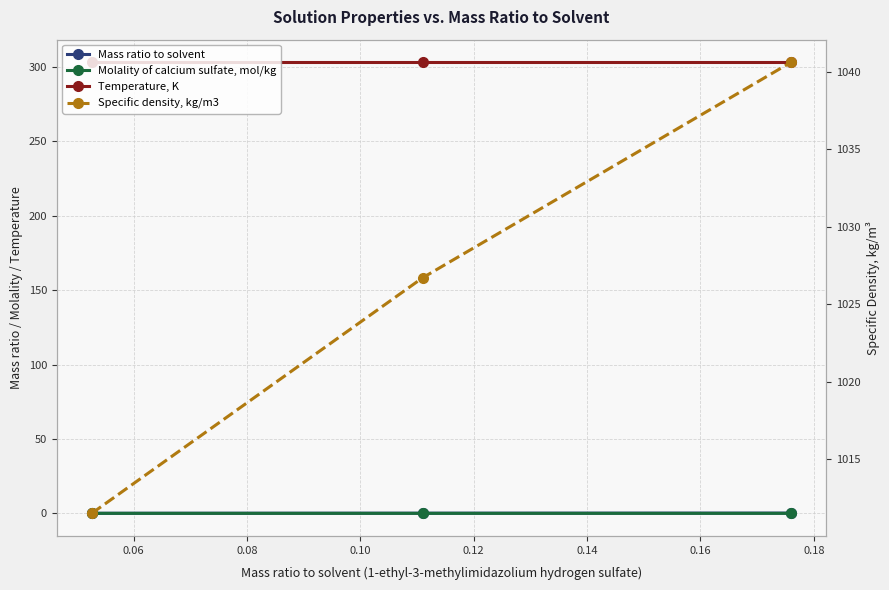

Which series has the largest total across all categories?

Specific density, kg/m3